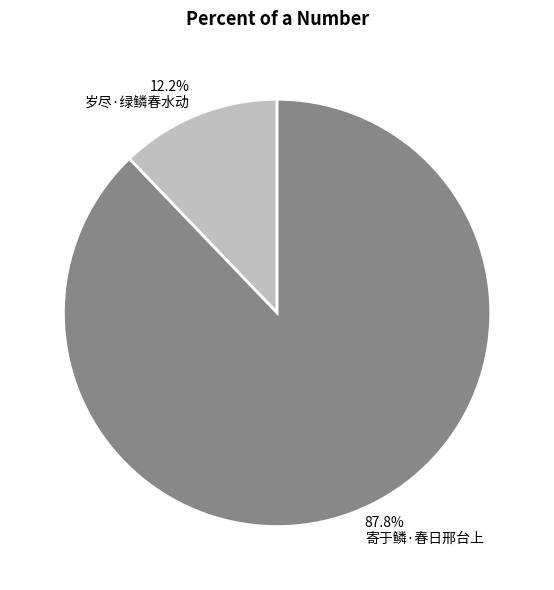

True or false: 岁尽·绿鳞春水动 accounts for 12% of the total.

True